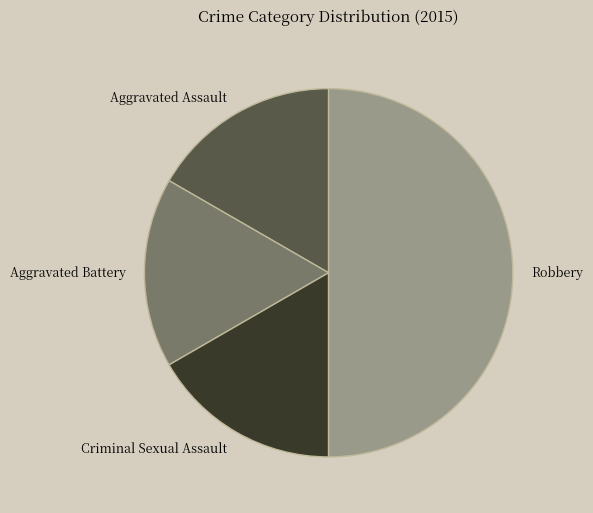

How many segments does this pie chart have?

4